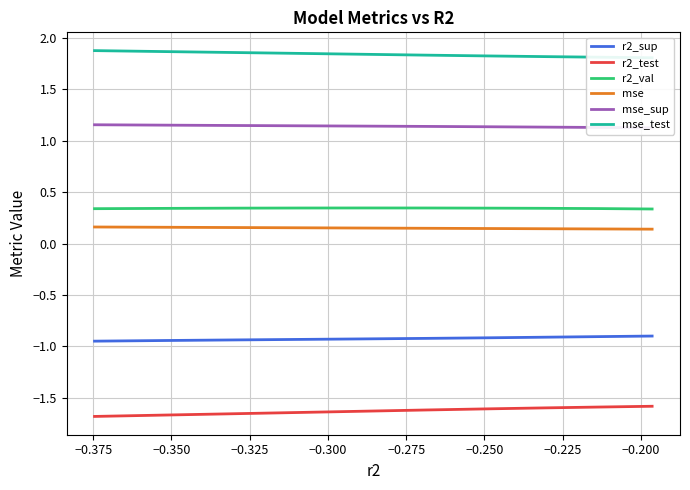

What is the spread (max minus min) of values at −0.350?

3.4